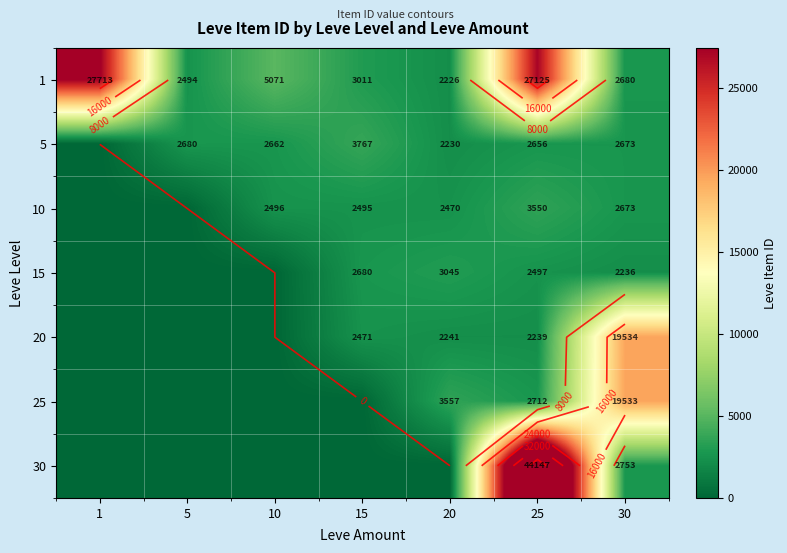

The value of 30 at 10 is -30068. True or false?

False